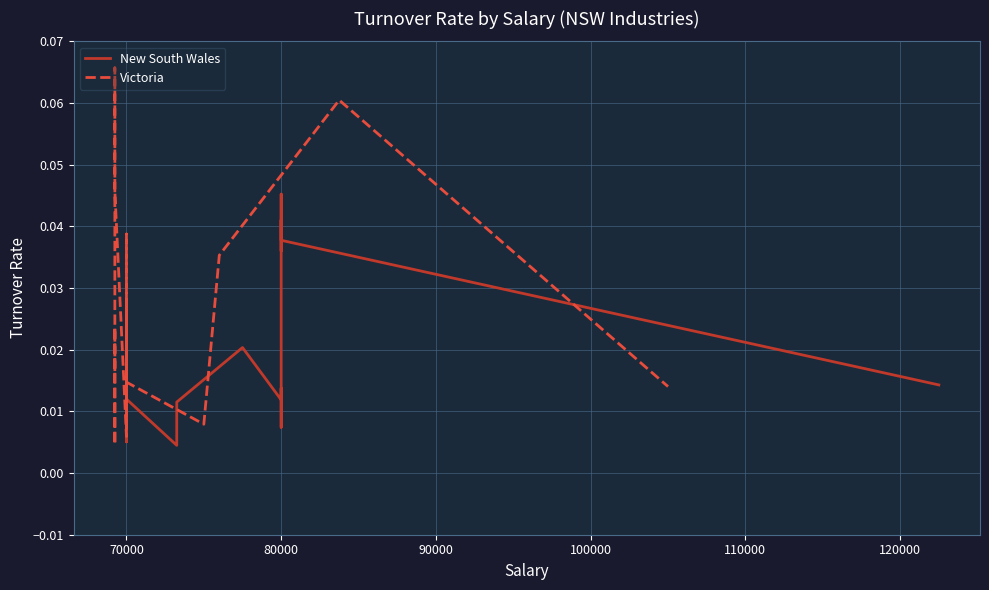

What is the label of the 12th point from the right?

80000